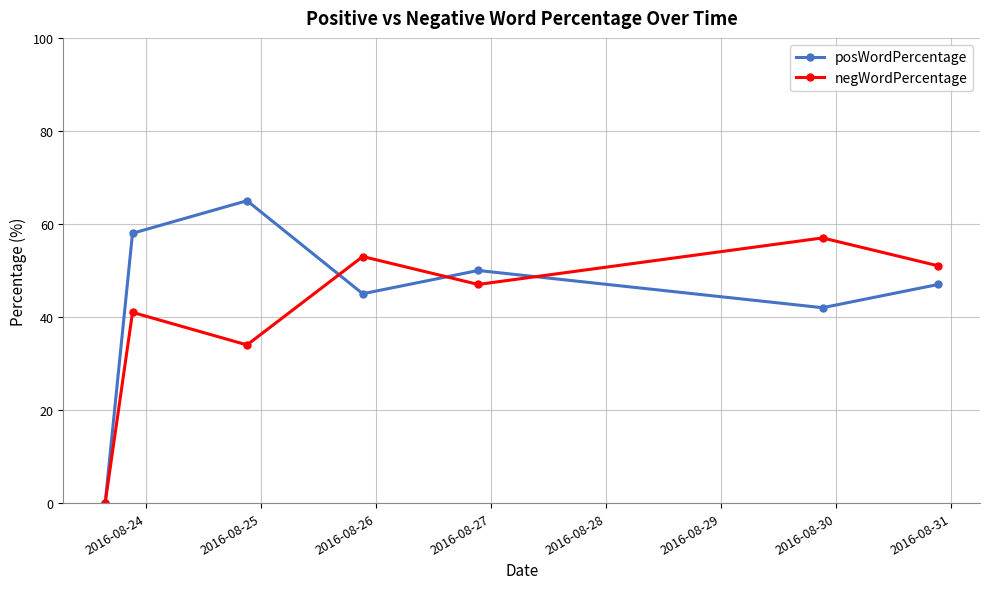

How many values in the posWordPercentage series are below 47?

3